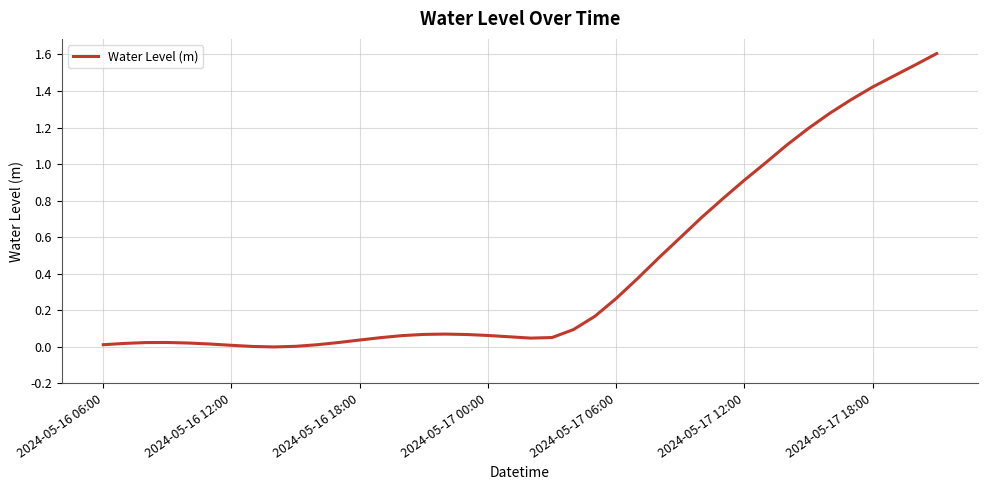

What is the difference between the maximum and minimum values?

1.6